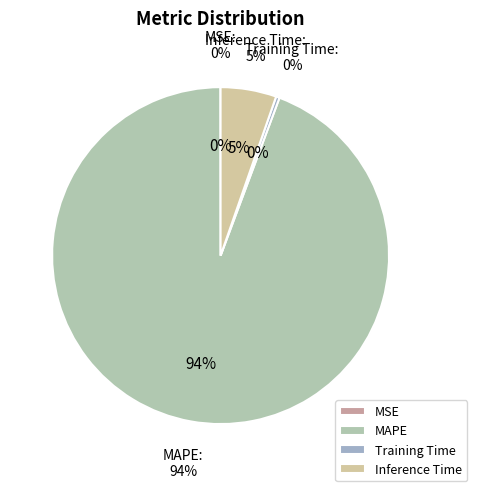

Which category has the smallest portion of the pie?

MSE